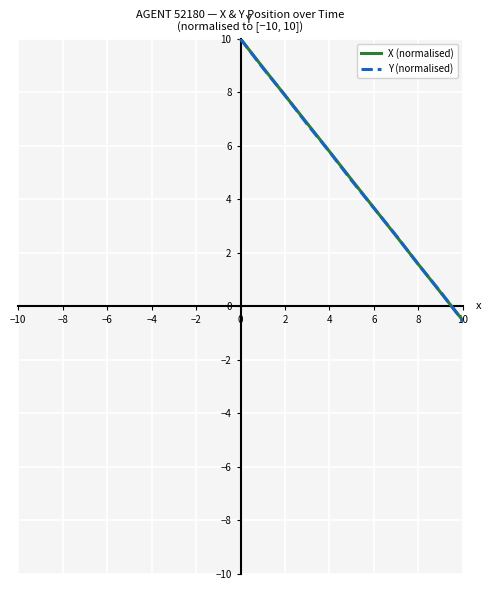

What is the maximum value shown in the chart?

10.0